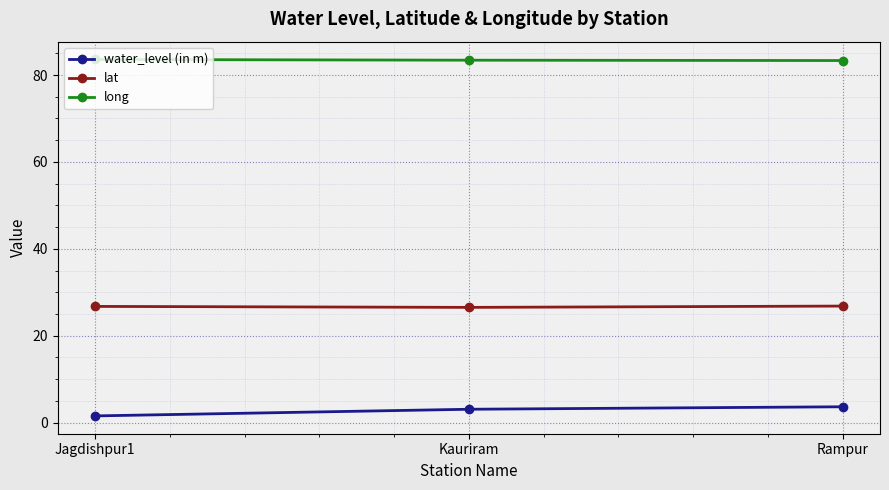

What is the difference between the water_level (in m) values at Kauriram and Jagdishpur1?

1.5